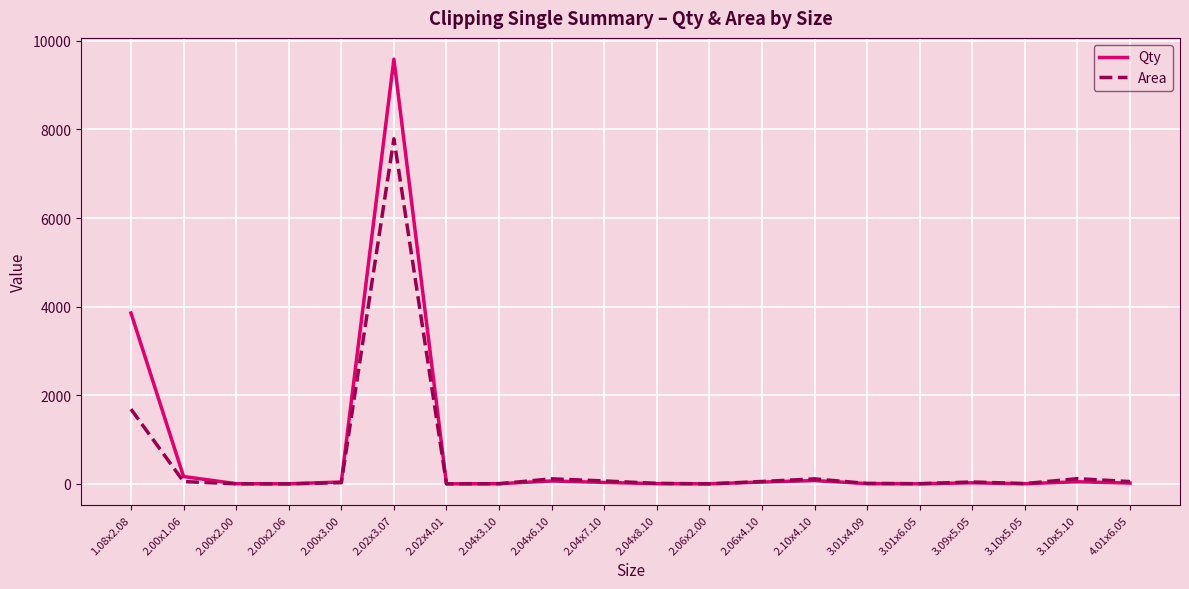

What is the spread (max minus min) of values at 1.08x2.08?

2169.6